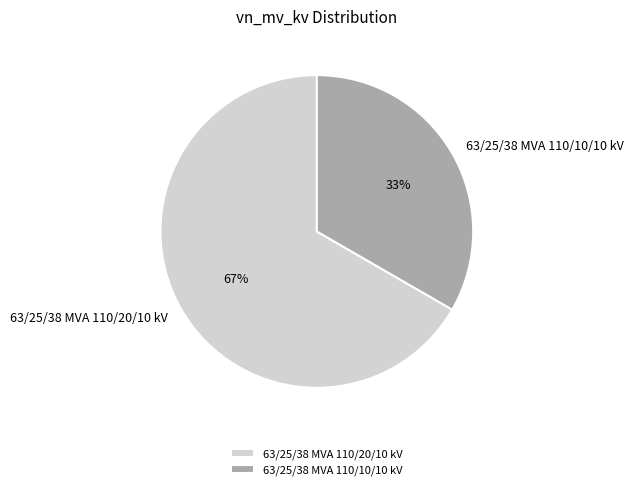

Is there any slice that represents more than half of the pie?

Yes